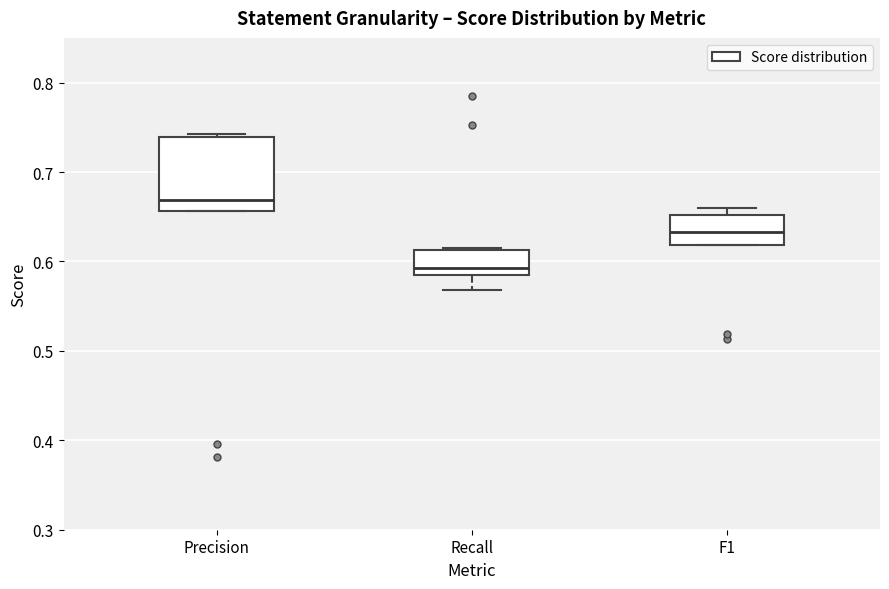

Reading left to right, transcribe this box plot: for each box, give where its median line is, the range the box spans, and where its two whiskers end, as read against the y-axis. The values are not printed on the chart, so give them approximately, as read against the axis.

Precision: median 0.67, box 0.66 to 0.74, whiskers 0.66 to 0.74 (just above the box's upper edge)
Recall: median 0.59 (just above the box's lower edge), box 0.59 to 0.61, whiskers 0.57 to 0.62
F1: median 0.63, box 0.62 to 0.65, whiskers 0.62 to 0.66